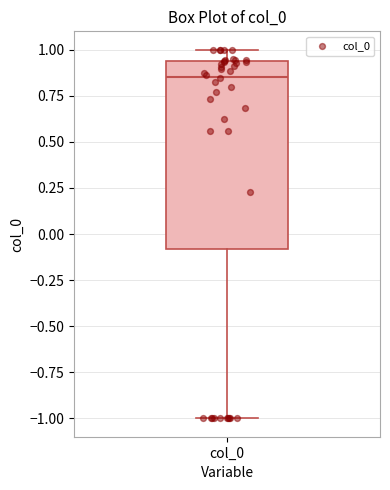

Where does the median line of the box for col_0 sit on the y-axis? The values are not printed on the chart, so give them approximately, as read against the axis.

0.85